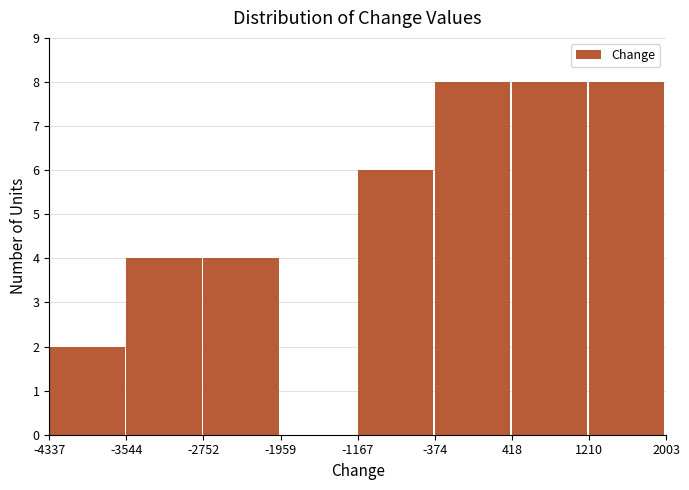

Reading left to right, transcribe this chart: for each bar, give the range it covers on the x-axis and its height. The values are not printed on the chart, so give them approximately, as read against the axis.

-4337 to -3544: 2
-3544 to -2752: 4
-2752 to -1959: 4
-1959 to -1167: 0
-1167 to -374: 6
-374 to 418: 8
418 to 1210: 8
1210 to 2003: 8